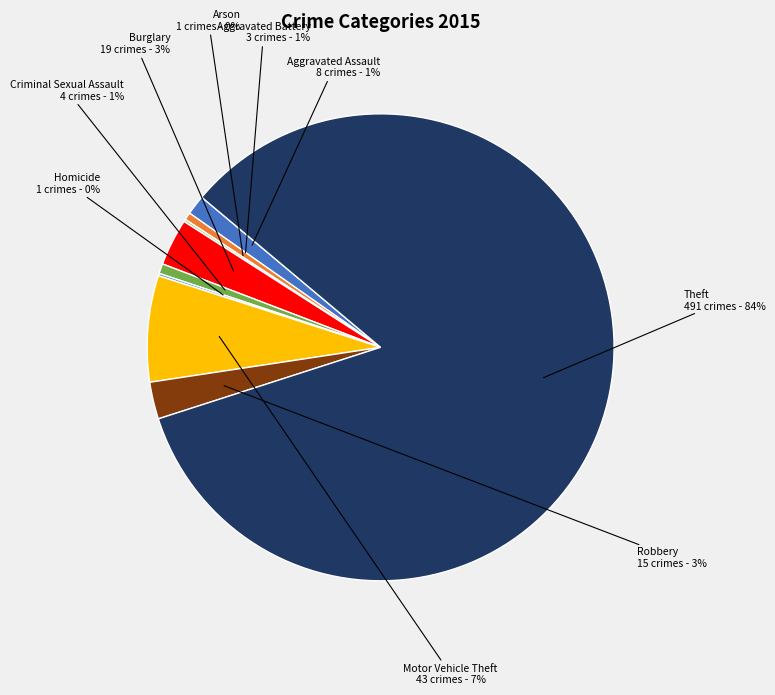

To the nearest percent, what portion does Aggravated Battery represent?

1%